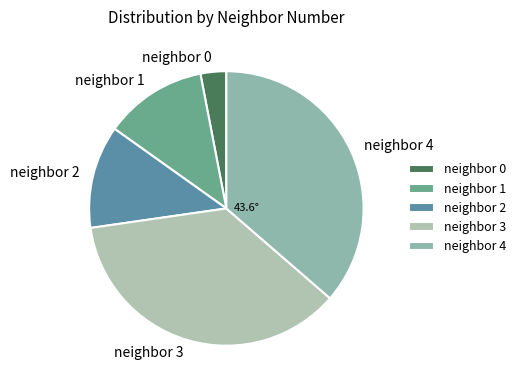

Which category has the smallest portion of the pie?

neighbor 0